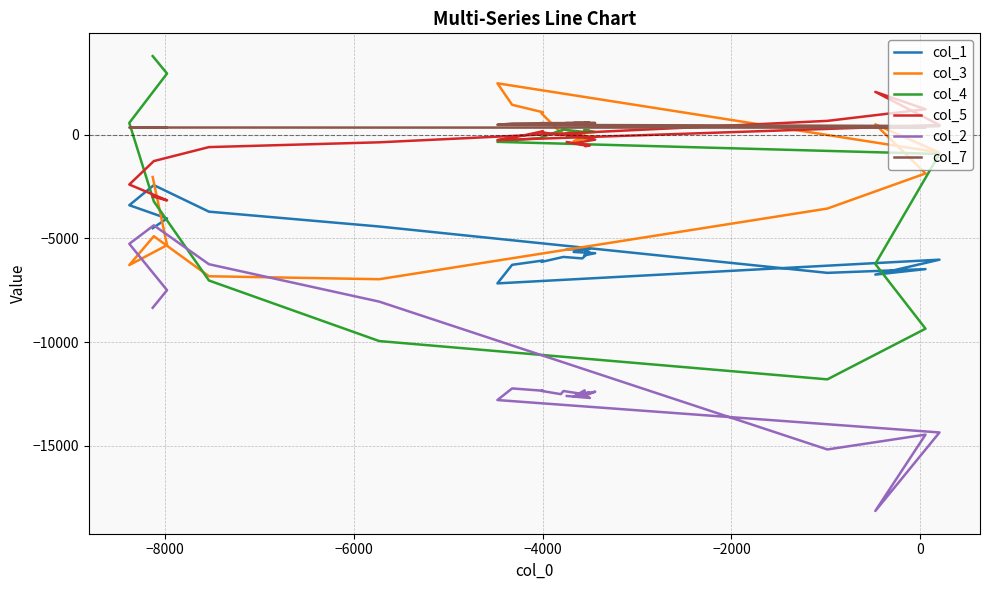

Does the chart have visible grid lines?

Yes